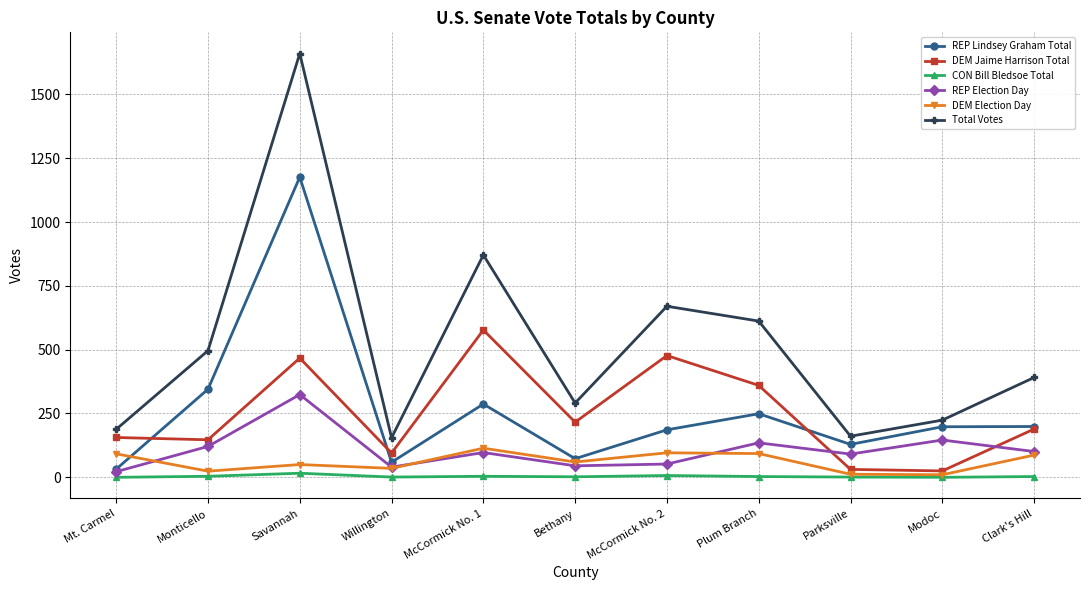

What is the label of the 10th point from the right?

Monticello